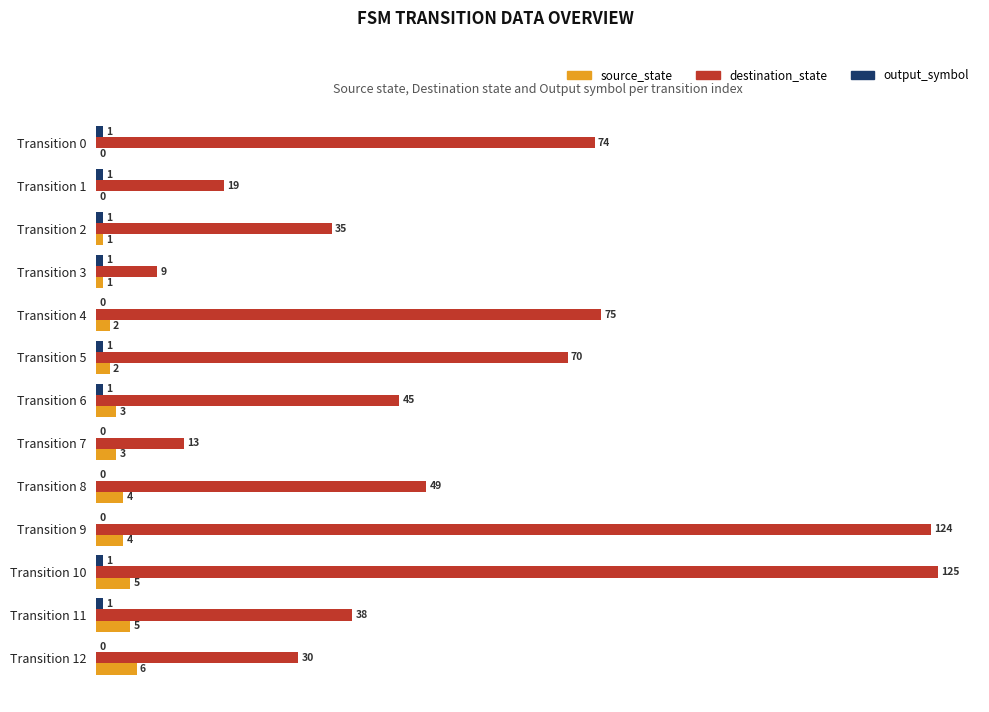

The value of source_state at Transition 9 is 4. True or false?

True